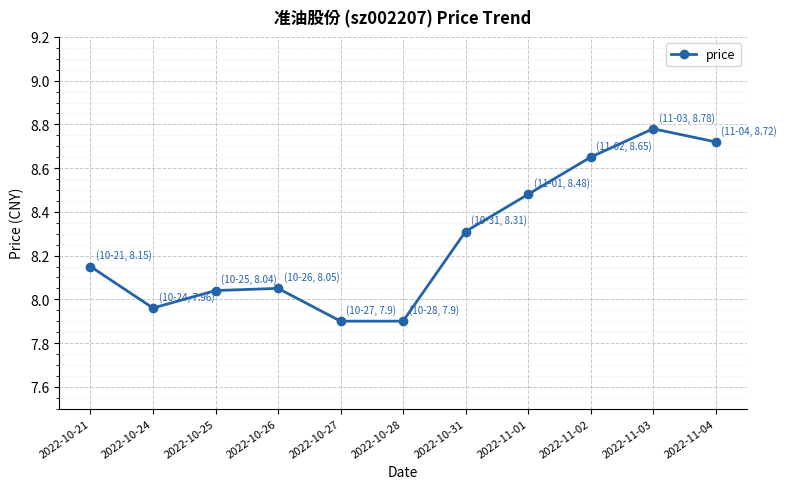

Which category has the highest value across all series?

2022-11-03